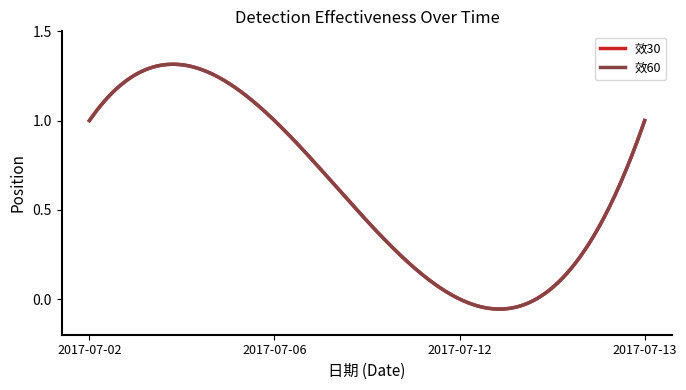

Is this an area chart (filled region under the line)?

No